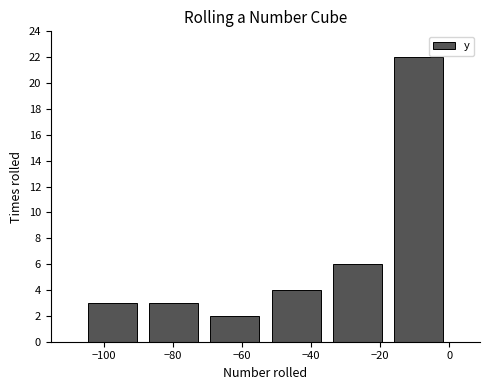

Reading left to right, list every bar in this chart as the range it spans on the x-axis followed by its height. Neither the bar edges nor the heights are printed on the chart, so give them approximately, as read against the axes.

-106 to -88: 3
-88 to -70: 3
-70 to -54: 2
-54 to -36: 4
-36 to -18: 6
-18 to 0: 22